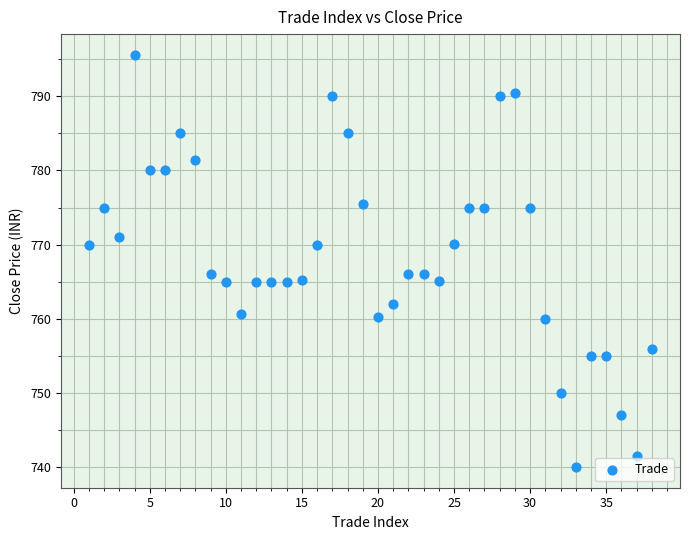

What is the range of Y values (max minus min)?

55.6